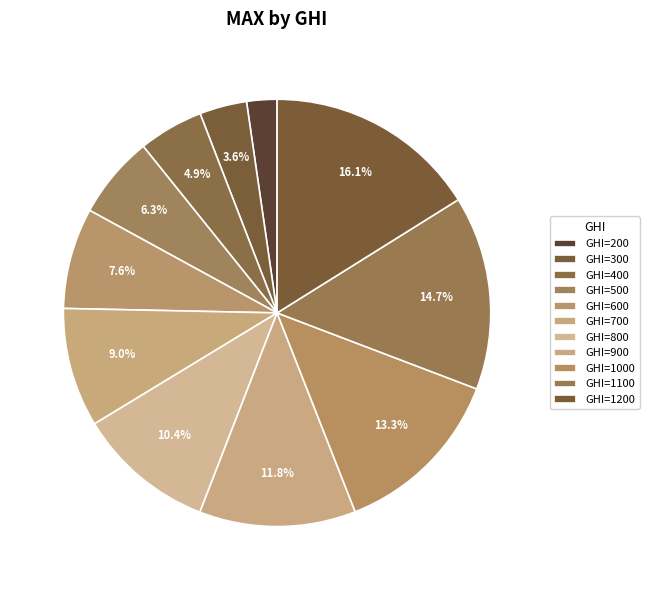

How many segments does this pie chart have?

11